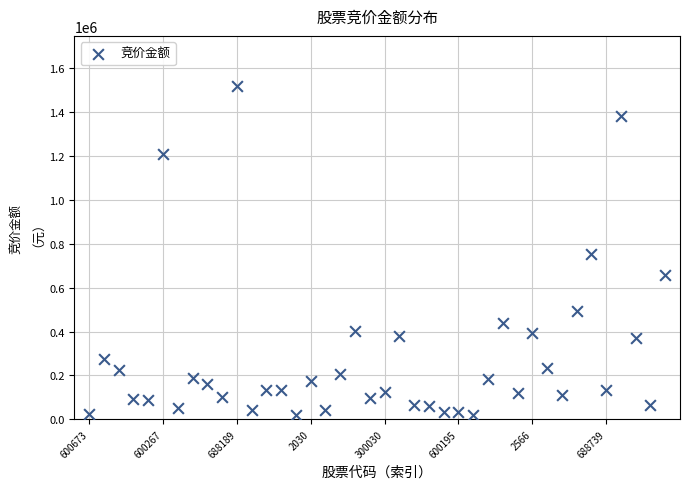

What is the range of Y values (max minus min)?

1500841